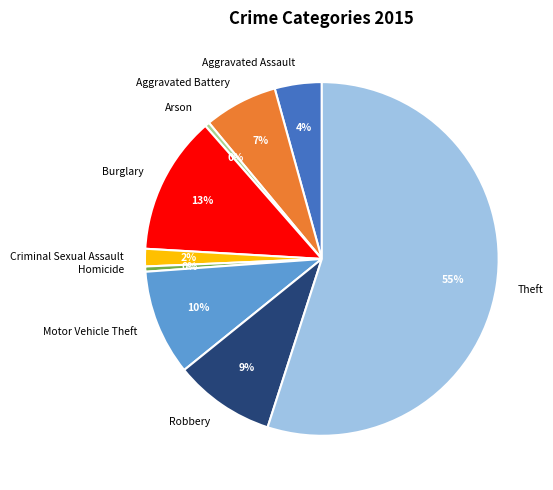

Is there a majority slice in this chart?

Yes